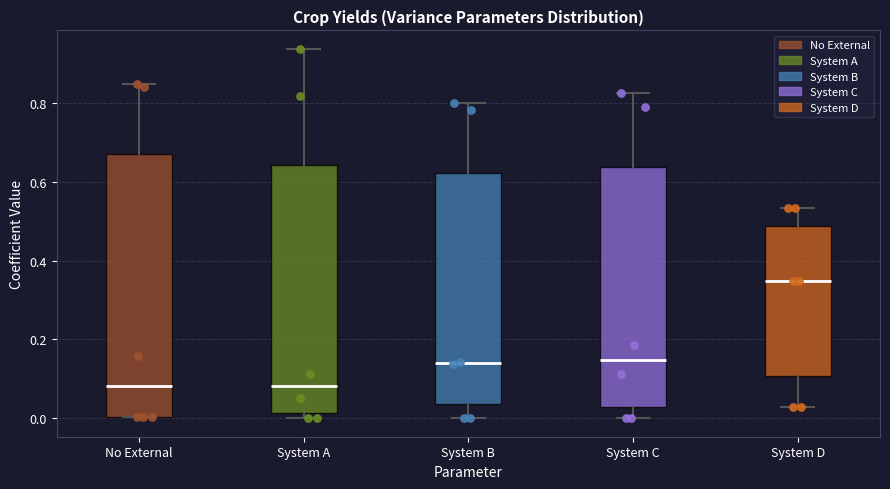

Which box has the highest median line?

System D